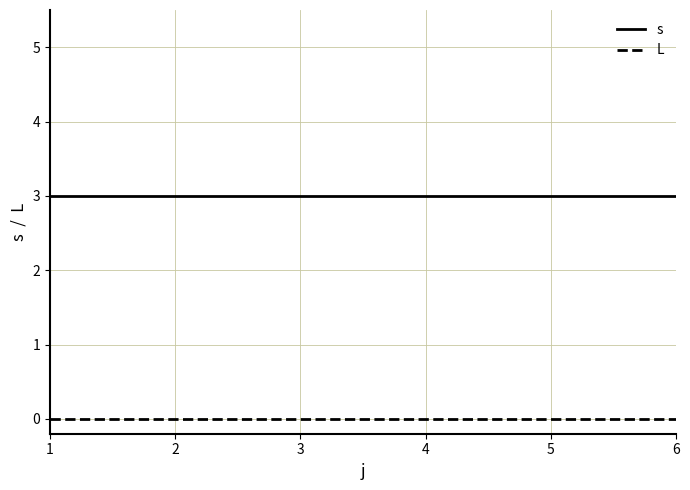

Is this an area chart (filled region under the line)?

No